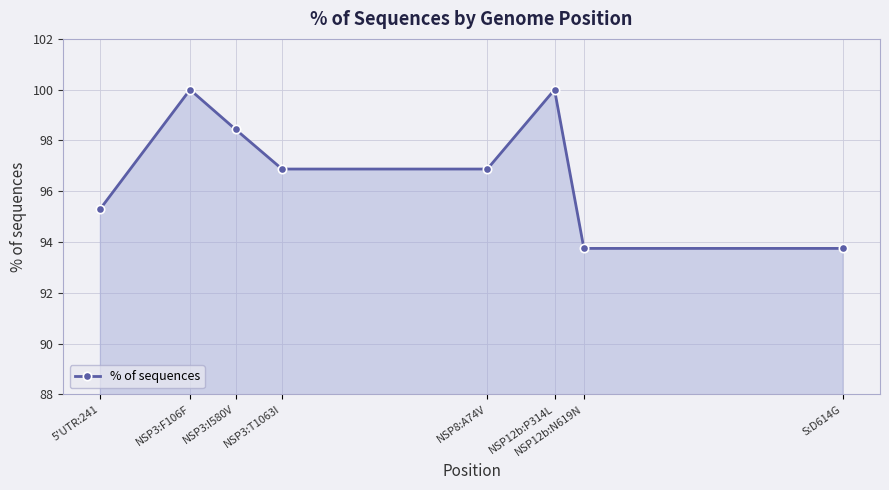

What is the minimum value shown in the chart?

93.8